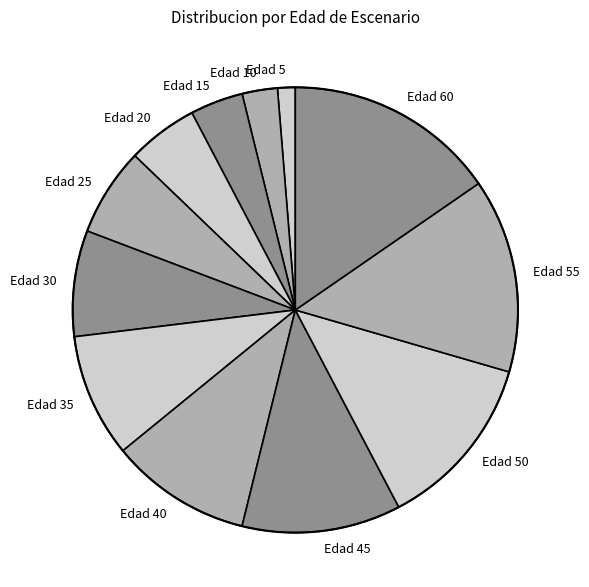

True or false: Edad 30 accounts for 2% of the total.

False